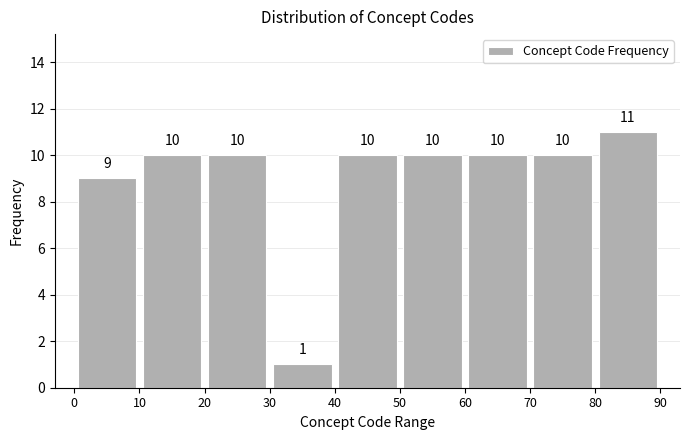

What is the height of the bar covering 30 to 40 on the x-axis?

1